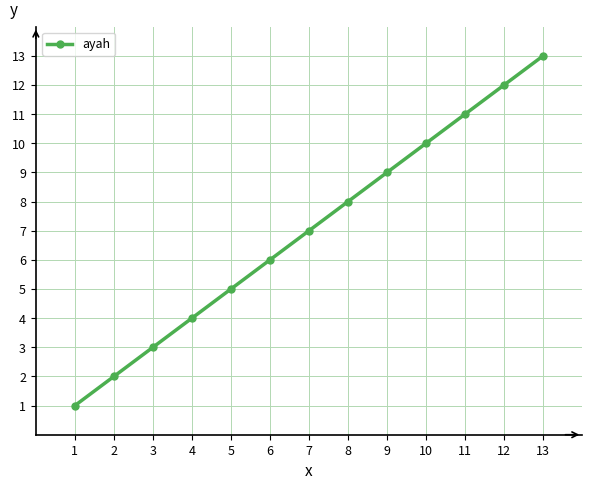

True or false: the data has more than 1 interior local peaks.

False